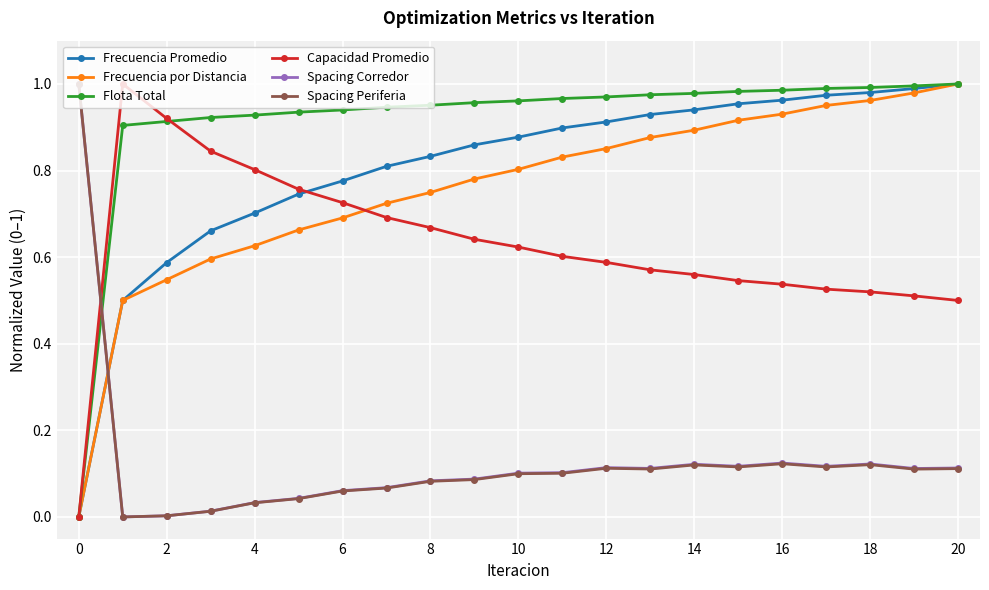

Which series has the largest total across all categories?

Flota Total